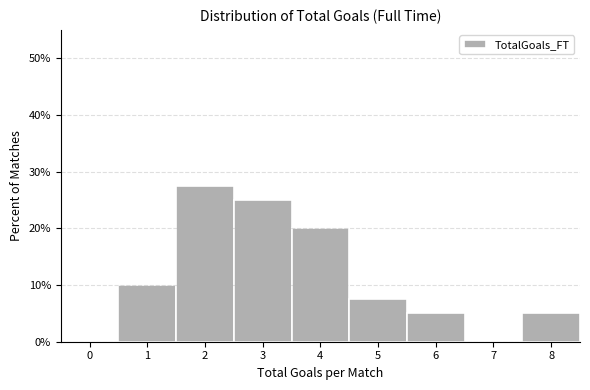

Reading left to right, list all the values displayed in this chart.

0=0.0	1=10.0	2=27.5	3=25.0	4=20.0	5=7.5	6=5.0	7=0.0	8=5.0